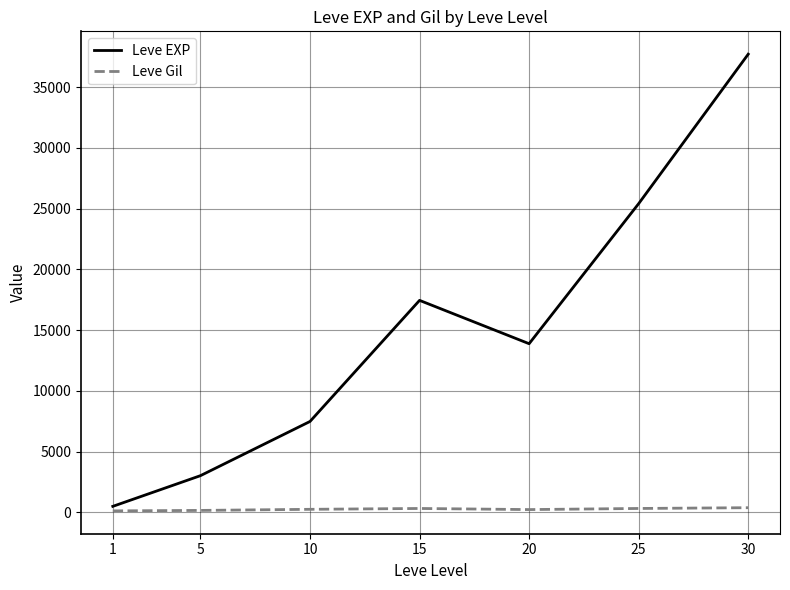

What is the sum of all Leve Gil values?

1728.6